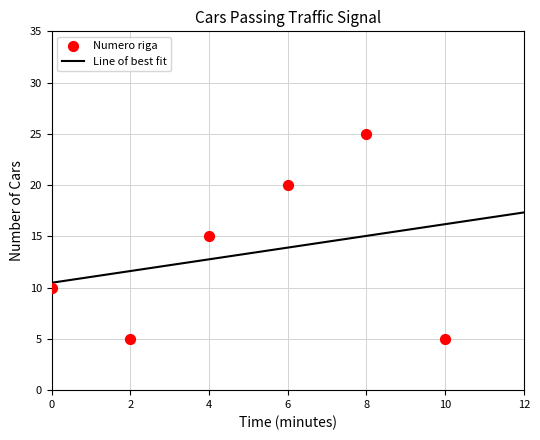

What is the highest value of the Line of best fit series?

17.3